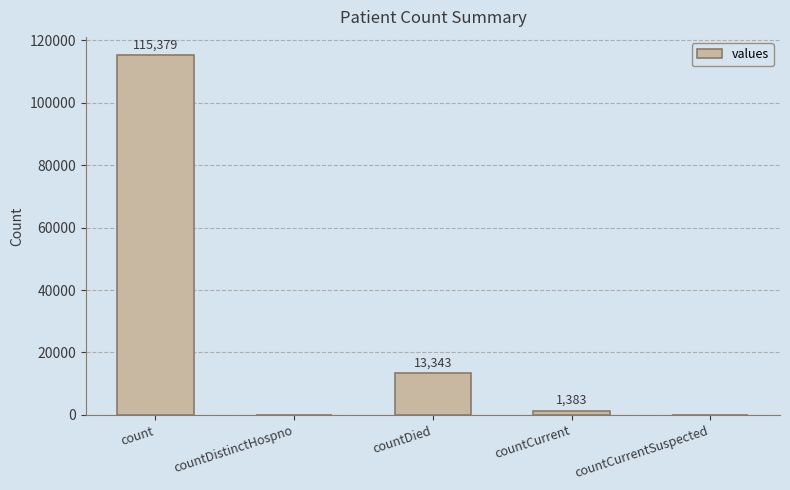

Reading right to left, list all the values displayed in this chart.

countCurrentSuspected=0	countCurrent=1383	countDied=13343	countDistinctHospno=0	count=115379